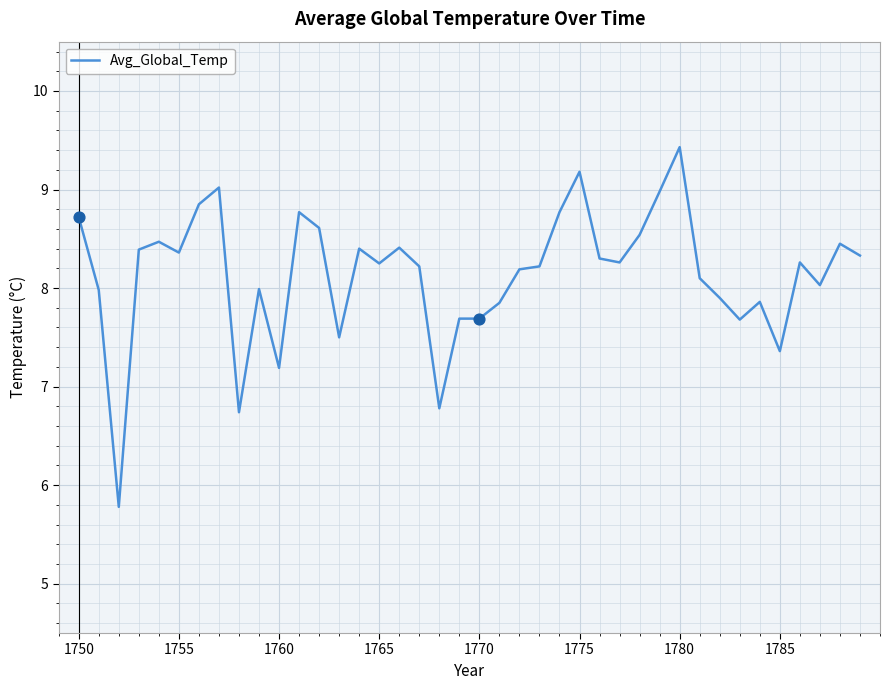

What is the smallest value displayed?

5.8